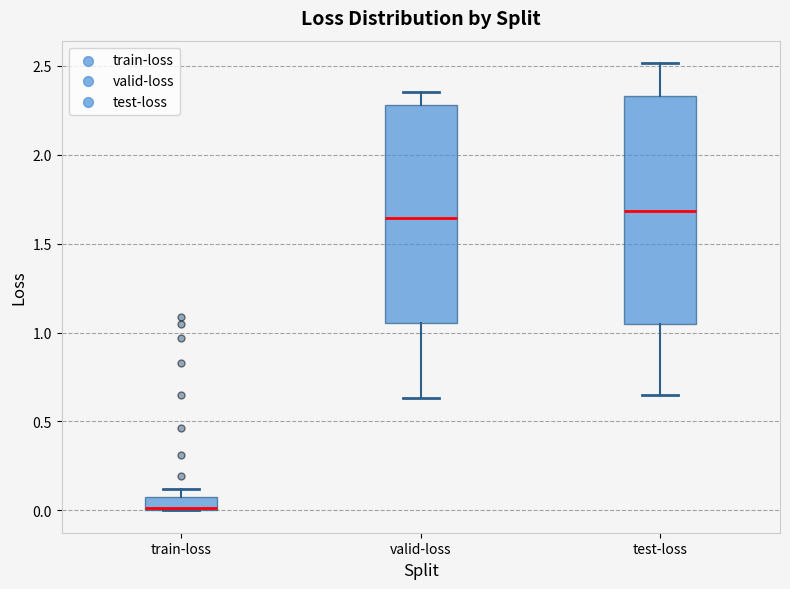

Reading left to right, transcribe this box plot: for each box, give where its median line is, the range the box spans, and where its two whiskers end, as read against the y-axis. The values are not printed on the chart, so give them approximately, as read against the axis.

train-loss: median 0.00, box 0.00 to 0.10, whiskers 0.00 to 0.10 (above the box's upper edge)
valid-loss: median 1.65, box 1.05 to 2.30, whiskers 0.65 to 2.35
test-loss: median 1.70, box 1.05 to 2.35, whiskers 0.65 to 2.50